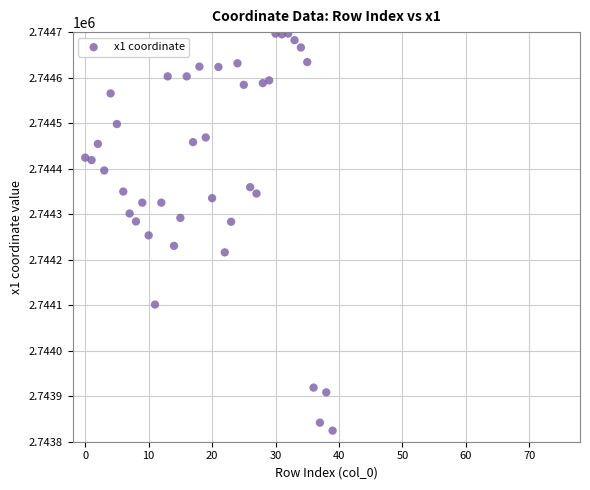

What is the range of Y values (max minus min)?

872.3